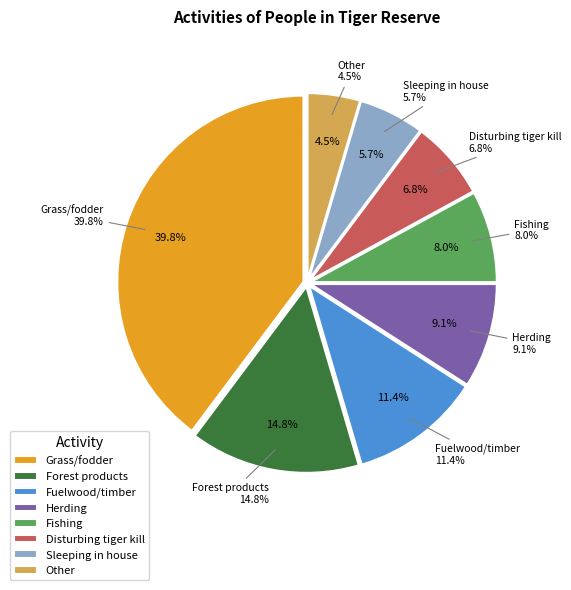

How many slices are in this pie chart?

8